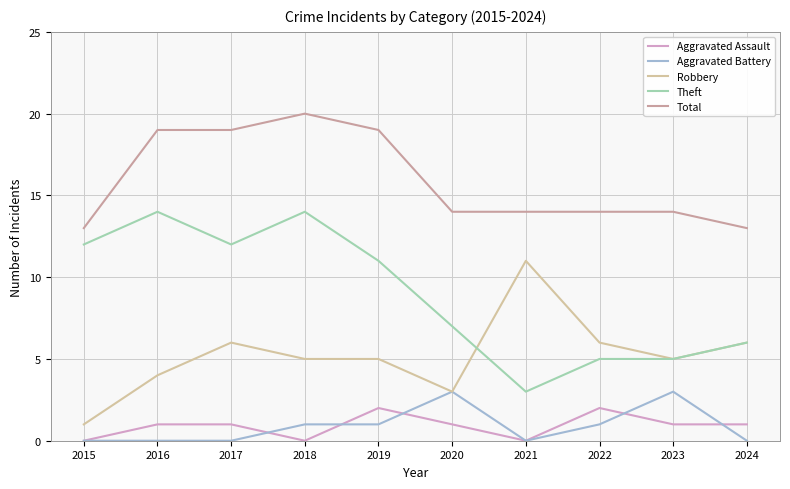

In Theft, how many points are lower than both neighbors (excluding endpoints)?

2